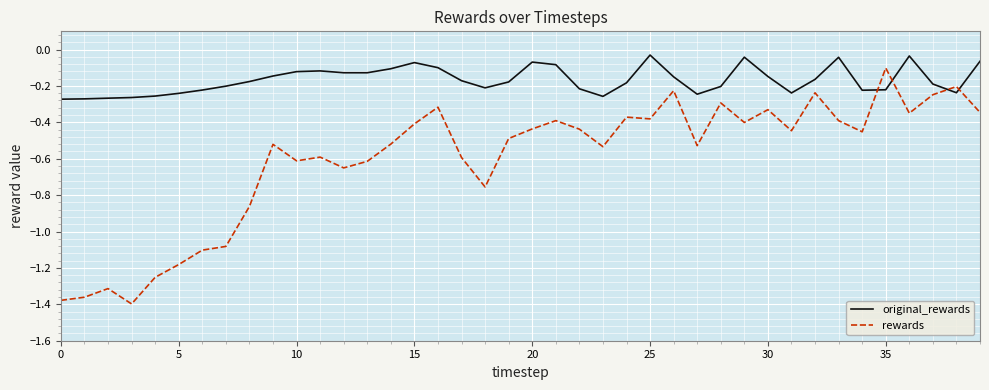

After their last crossing, which series has the higher values: original_rewards or rewards?

original_rewards